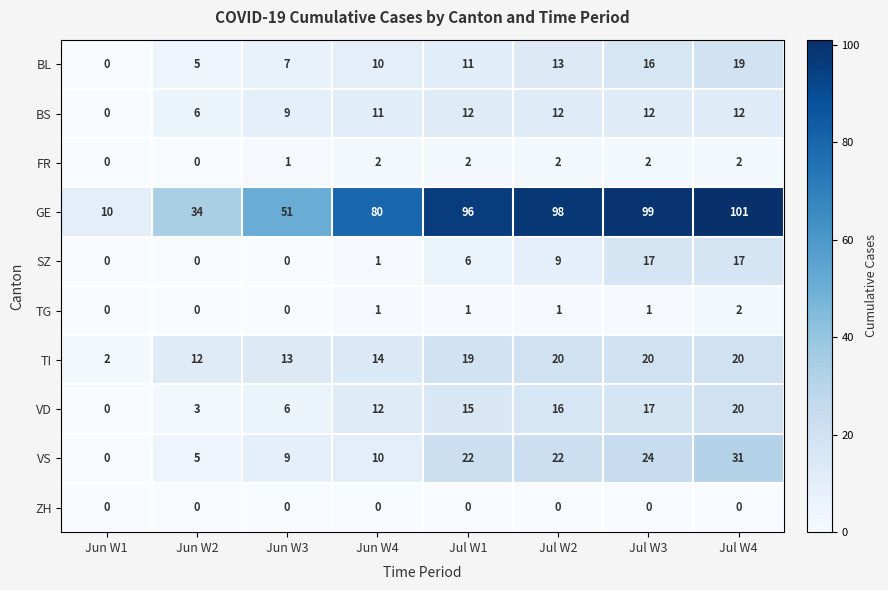

What is the maximum value for BL?

19